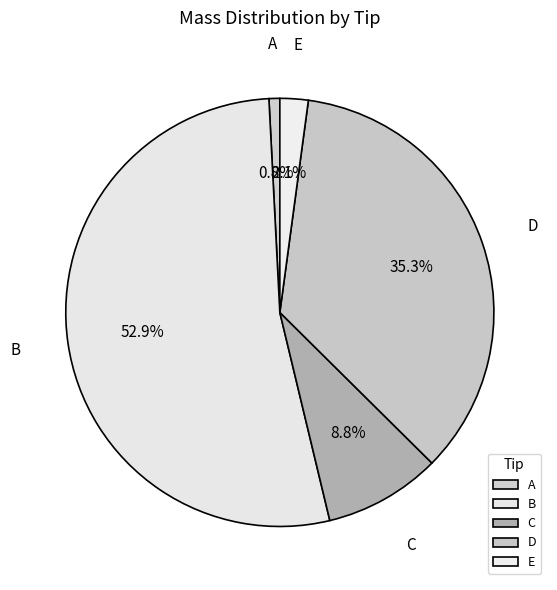

Is it true that E is 2% of the pie?

True